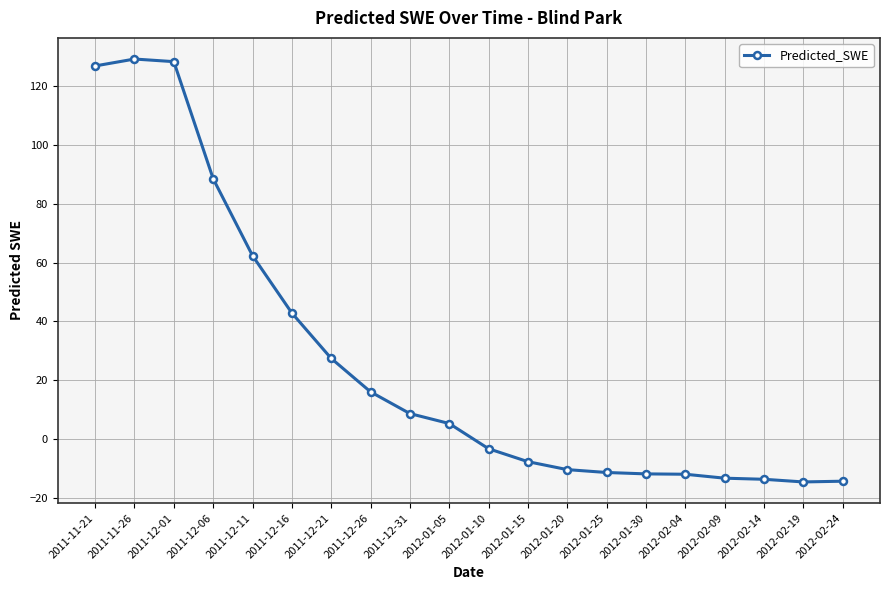

What is the greatest value displayed?

129.1